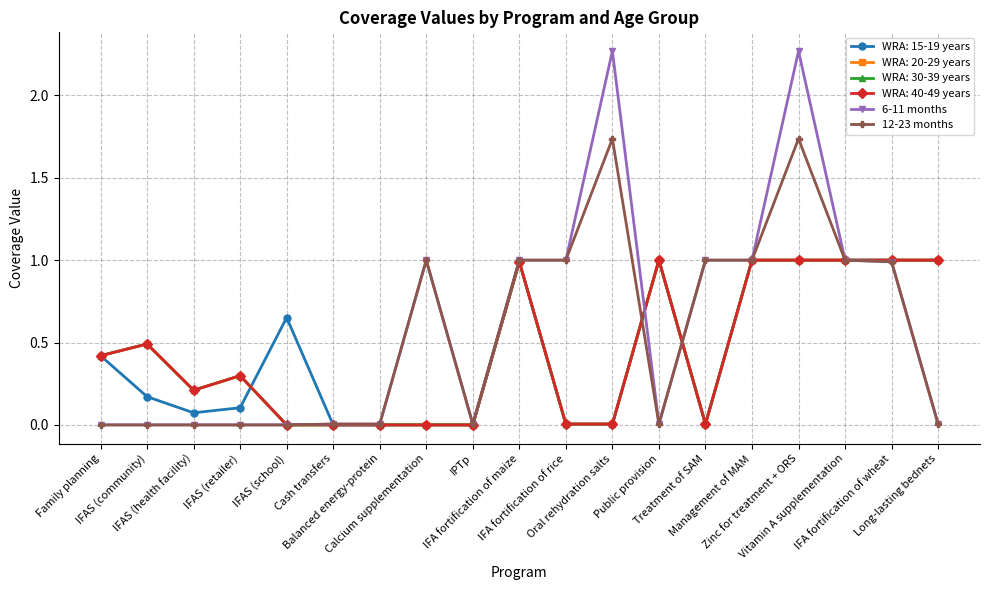

Is it true that 6-11 months equals 1.0 at IFA fortification of wheat?

True